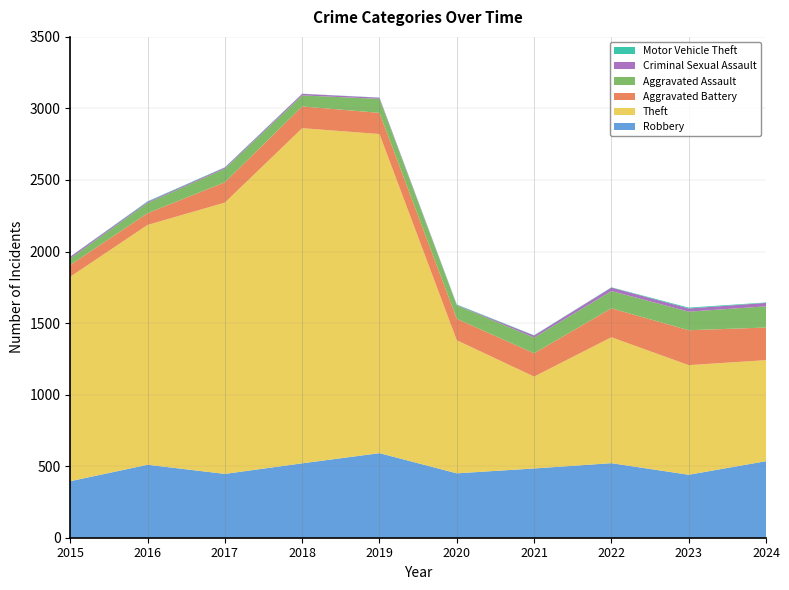

Reading right to left, extract all data points from this chart.

Robbery: 2024=535	2023=440	2022=521	2021=484	2020=450	2019=591	2018=520	2017=446	2016=510	2015=395
Theft: 2024=706	2023=766	2022=880	2021=642	2020=930	2019=2230	2018=2342	2017=1896	2016=1676	2015=1429
Aggravated Battery: 2024=228	2023=244	2022=202	2021=163	2020=150	2019=148	2018=152	2017=142	2016=82	2015=82
Aggravated Assault: 2024=148	2023=130	2022=121	2021=110	2020=94	2019=98	2018=77	2017=95	2016=71	2015=46
Criminal Sexual Assault: 2024=24	2023=22	2022=24	2021=14	2020=3	2019=8	2018=11	2017=8	2016=8	2015=12
Motor Vehicle Theft: 2024=3	2023=6	2022=2	2021=2	2020=3	2019=1	2018=1	2017=2	2016=4	2015=1